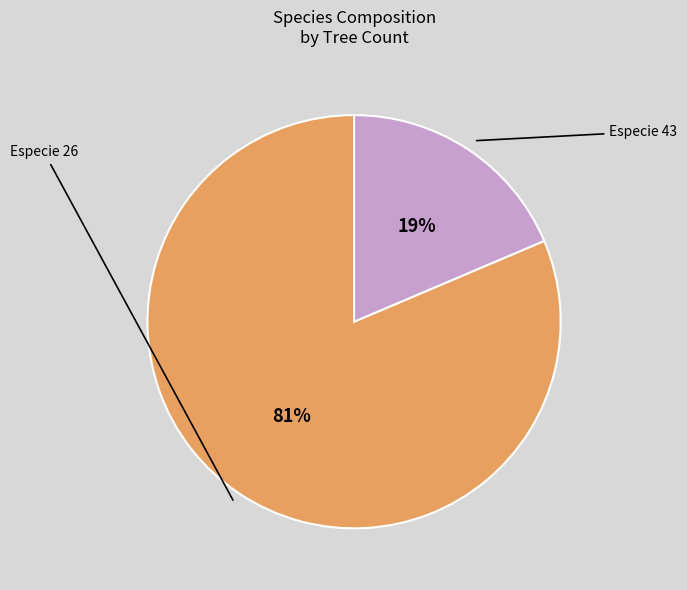

Is there a majority slice in this chart?

Yes